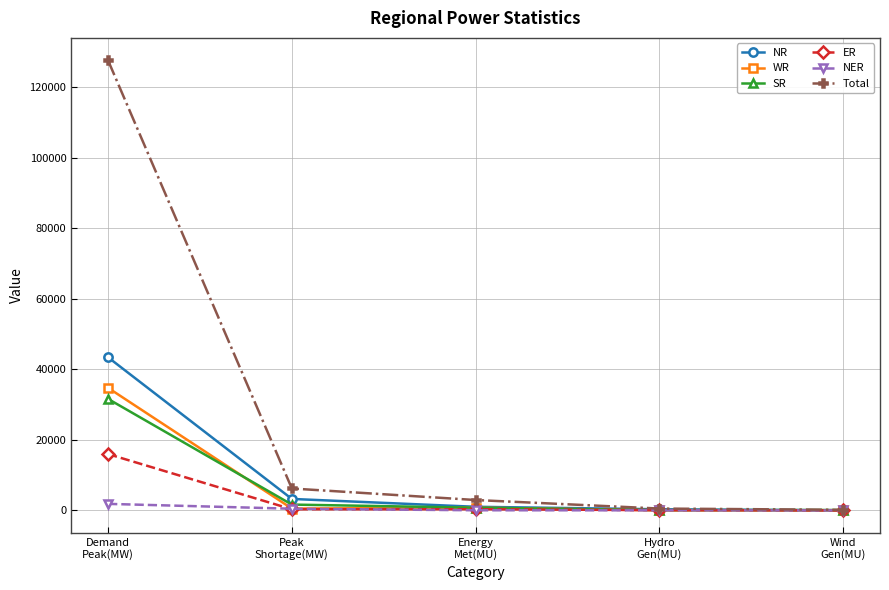

What are all the series names shown in the legend?

NR, WR, SR, ER, NER, Total